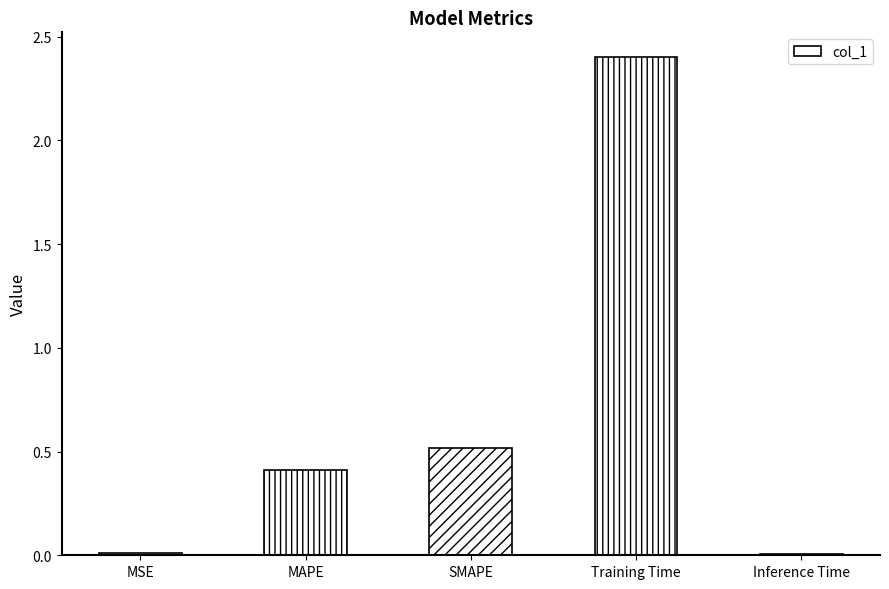

What is the change in value from MAPE to Inference Time?

-0.4